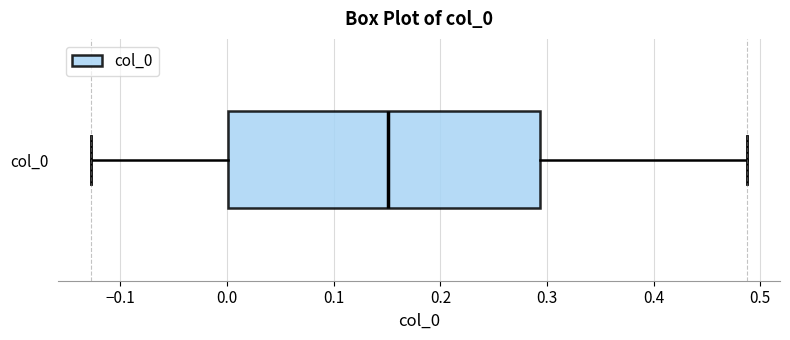

Where does the right whisker of the box for col_0 end on the x-axis? The values are not printed on the chart, so give them approximately, as read against the axis.

0.49